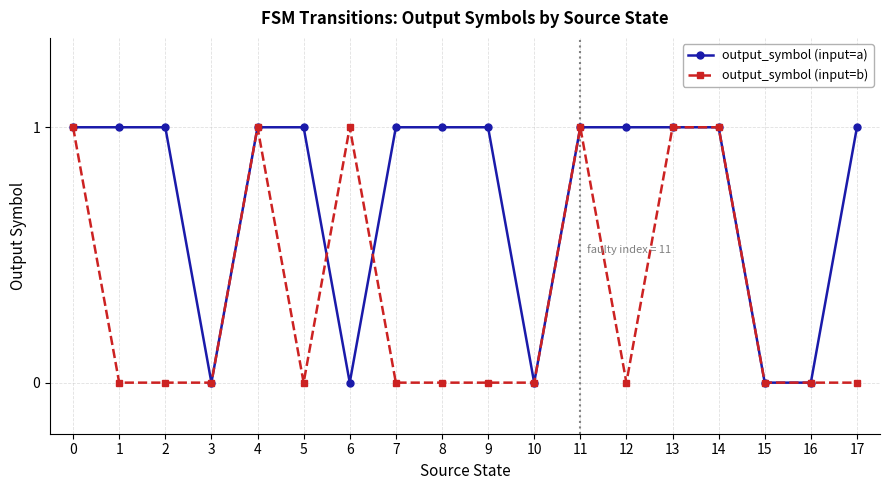

Count the number of categories in the chart.

18